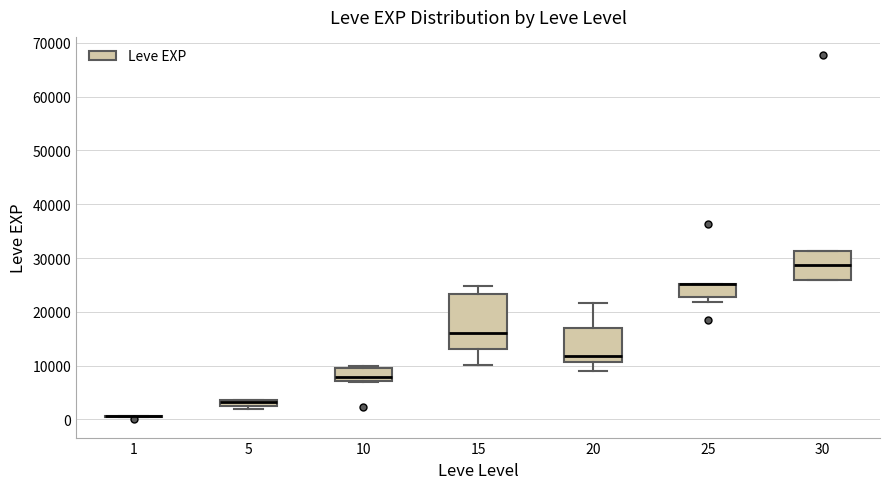

Where is the upper edge of the box at x = 5 on the y-axis? The values are not printed on the chart, so give them approximately, as read against the axis.

4000